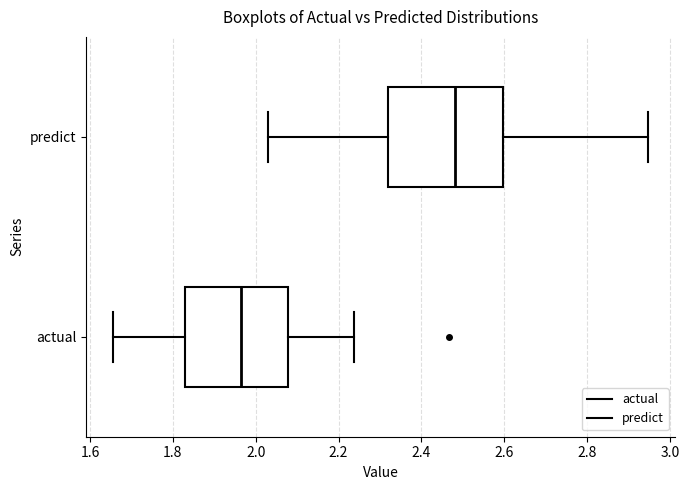

Where is the right edge of the box for predict on the x-axis? The values are not printed on the chart, so give them approximately, as read against the axis.

2.60